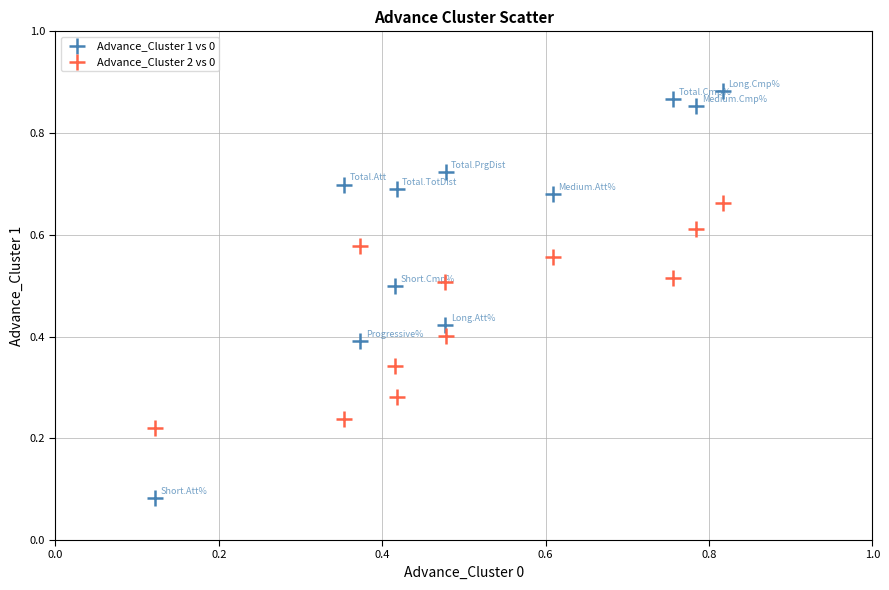

Which series has the widest spread of Y values?

Advance_Cluster 1 vs 0